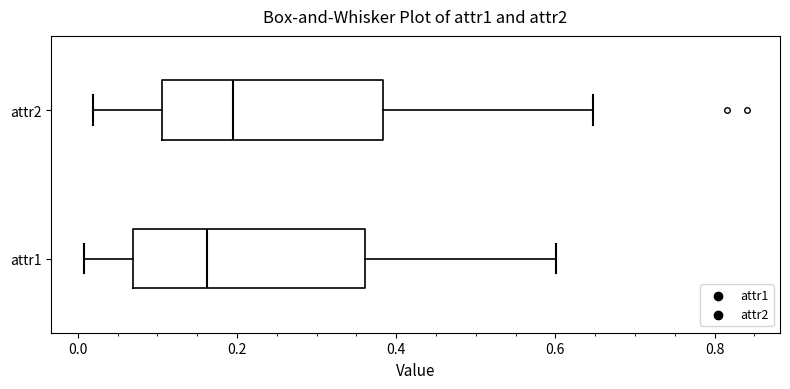

Reading bottom to top, transcribe this box plot: for each box, give where its median line is, the range the box spans, and where its two whiskers end, as read against the x-axis. The values are not printed on the chart, so give them approximately, as read against the axis.

attr1: median 0.16, box 0.06 to 0.36, whiskers 0.00 to 0.60
attr2: median 0.20, box 0.10 to 0.38, whiskers 0.02 to 0.64